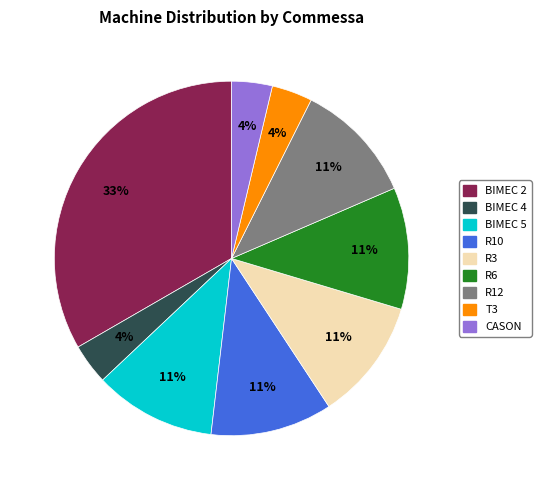

To the nearest percent, what is the average slice percentage?

11%